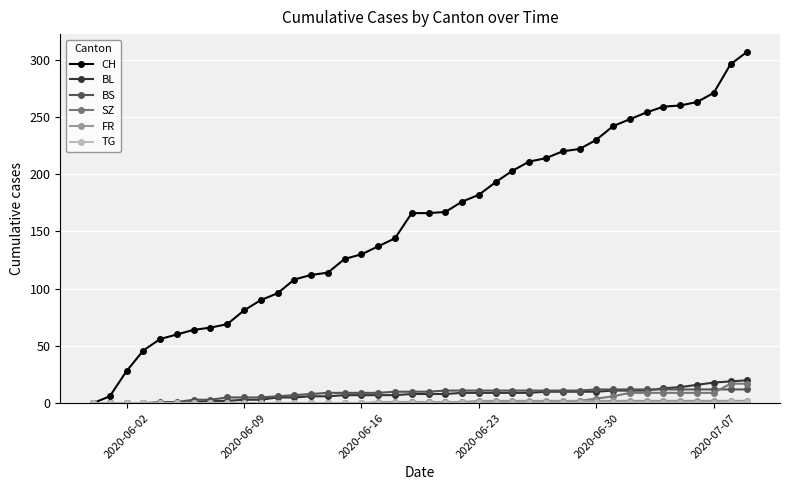

Does the chart display data point markers on the line(s)?

Yes